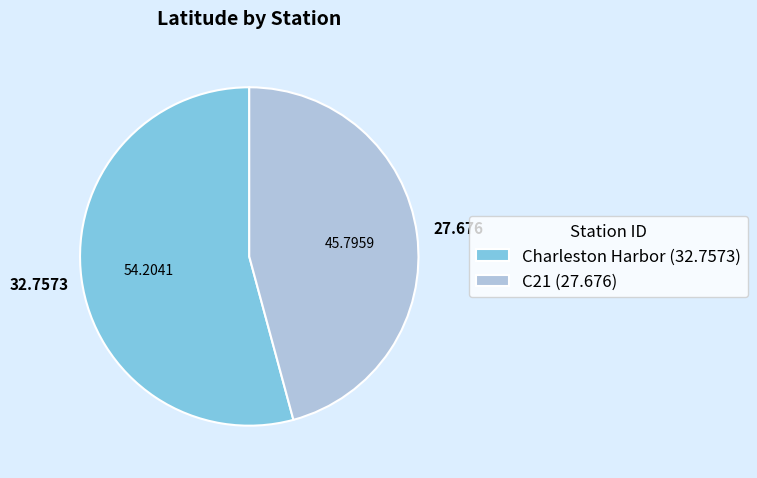

Rank the categories by value from lowest to highest.

C21, Charleston Harbor